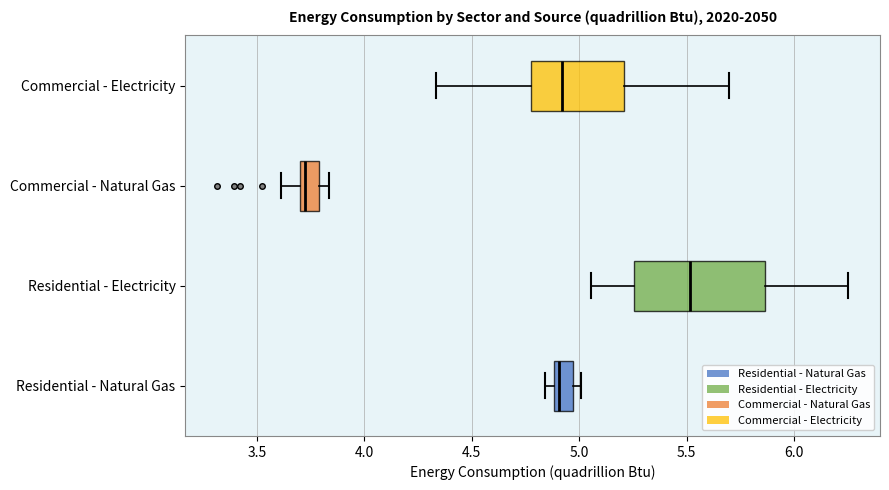

Where does the left whisker of the box for Commercial - Natural Gas end on the x-axis? The values are not printed on the chart, so give them approximately, as read against the axis.

3.60